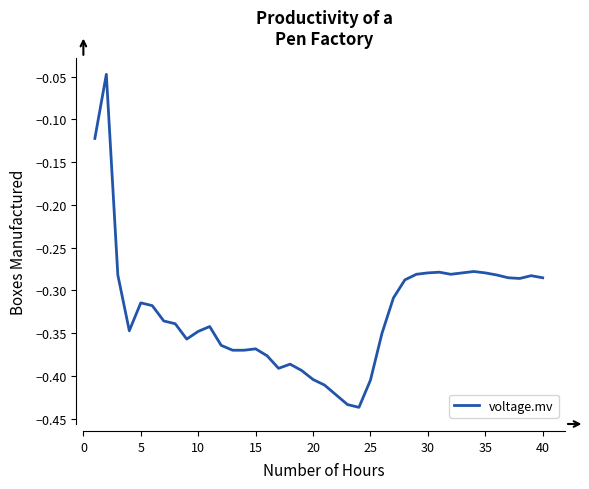

What is the difference between the maximum and minimum values?

0.4